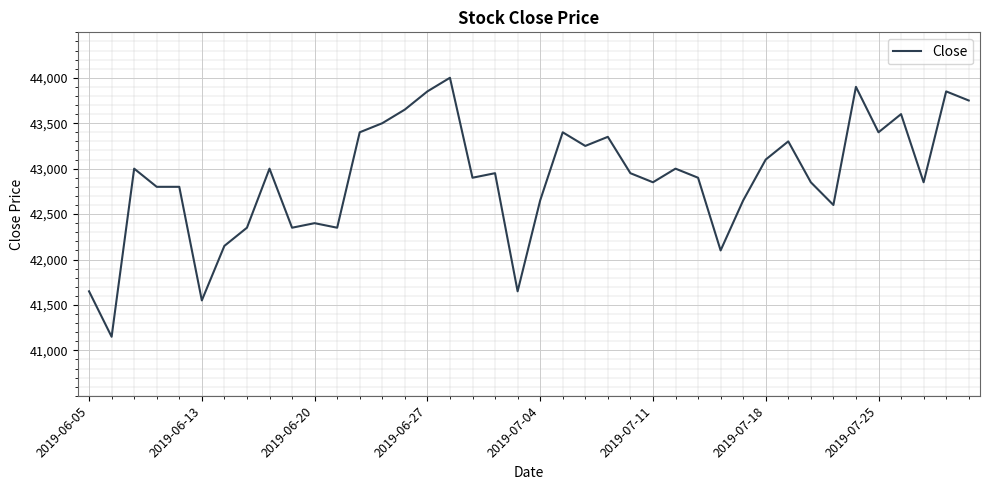

What is the maximum value shown in the chart?

44000